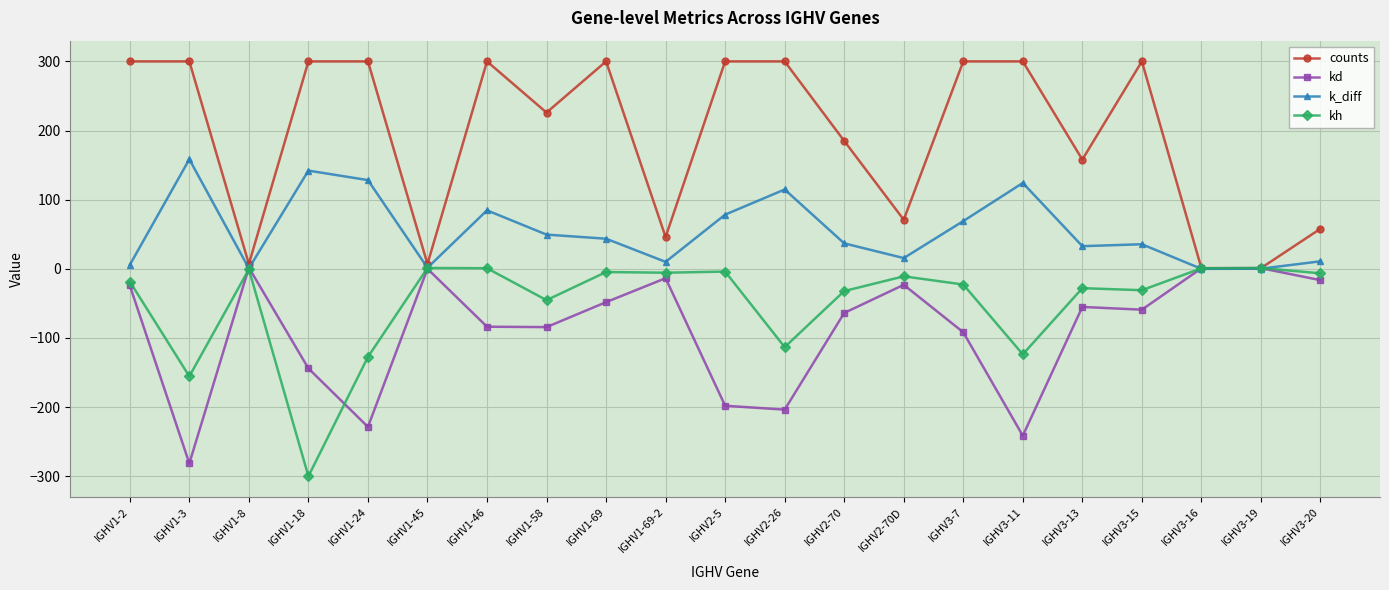

What is the label of the 15th point from the left?

IGHV3-7